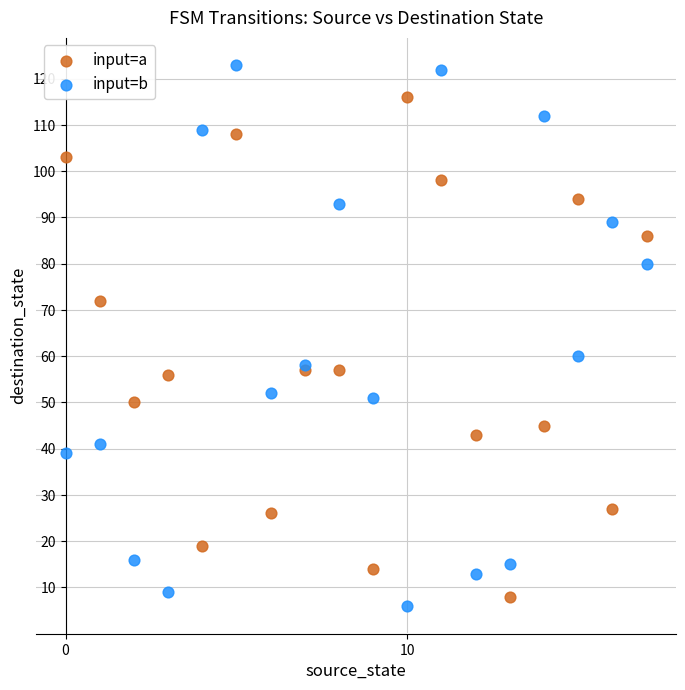

In the input=a series, what Y value is closest to 62?

57